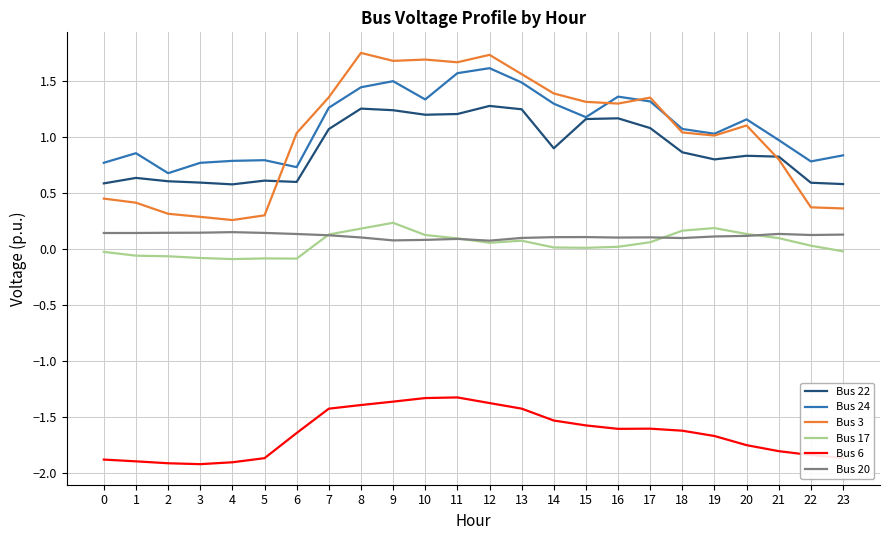

Which series changed the most between 11 and 17?

Bus 3